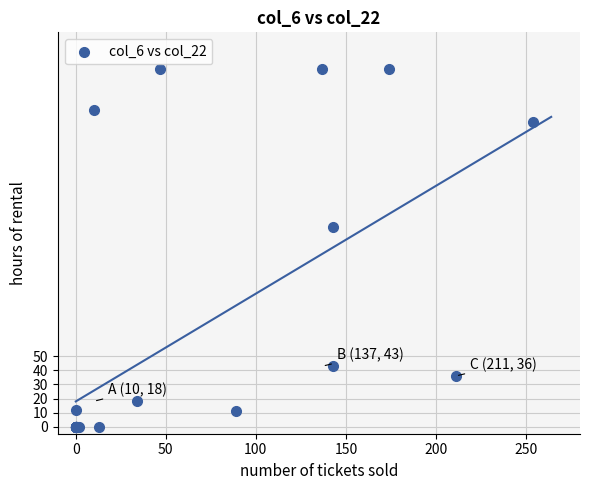

What Y value in the scatter plot is closest to 127?

142